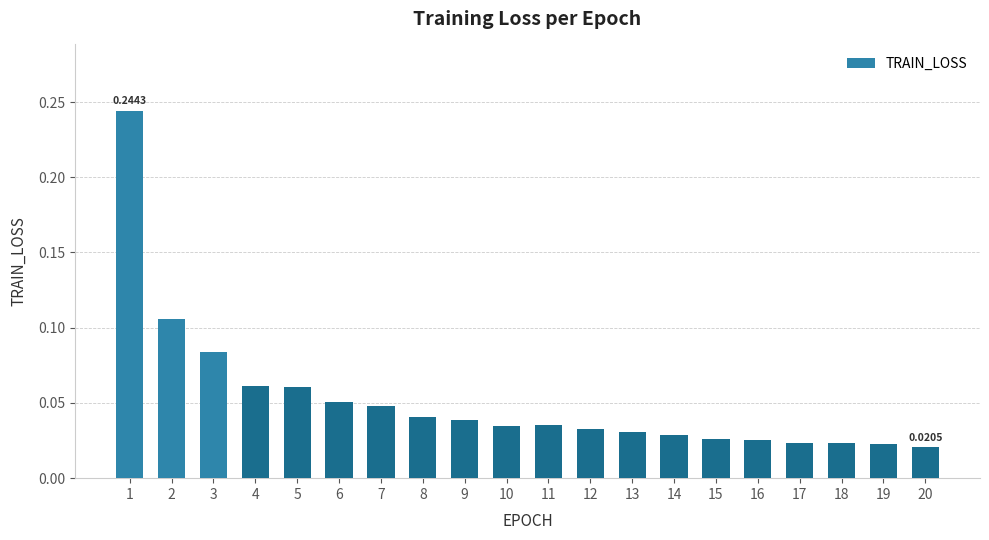

What is the sum of the values at 6 and 1?

0.3